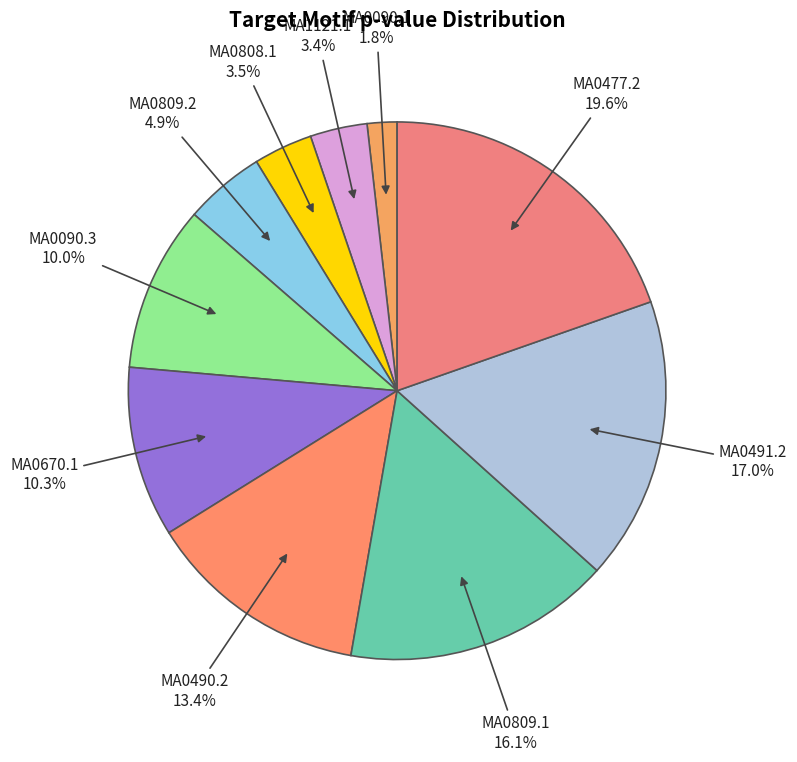

Does MA0809.1 account for over 50% of the chart?

No